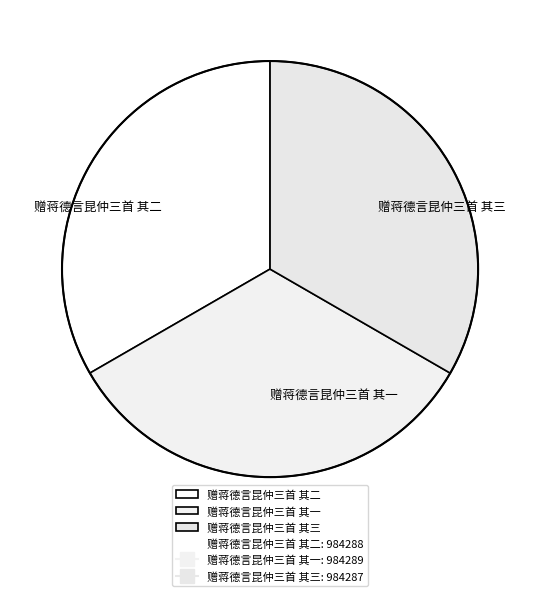

True or false: 赠蒋德言昆仲三首 其二 accounts for 33% of the total.

True